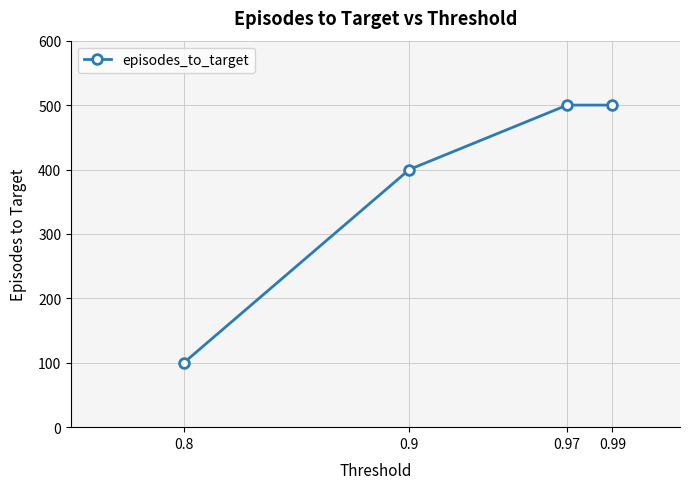

What is the sum of the values at 0.99 and 0.8?

600